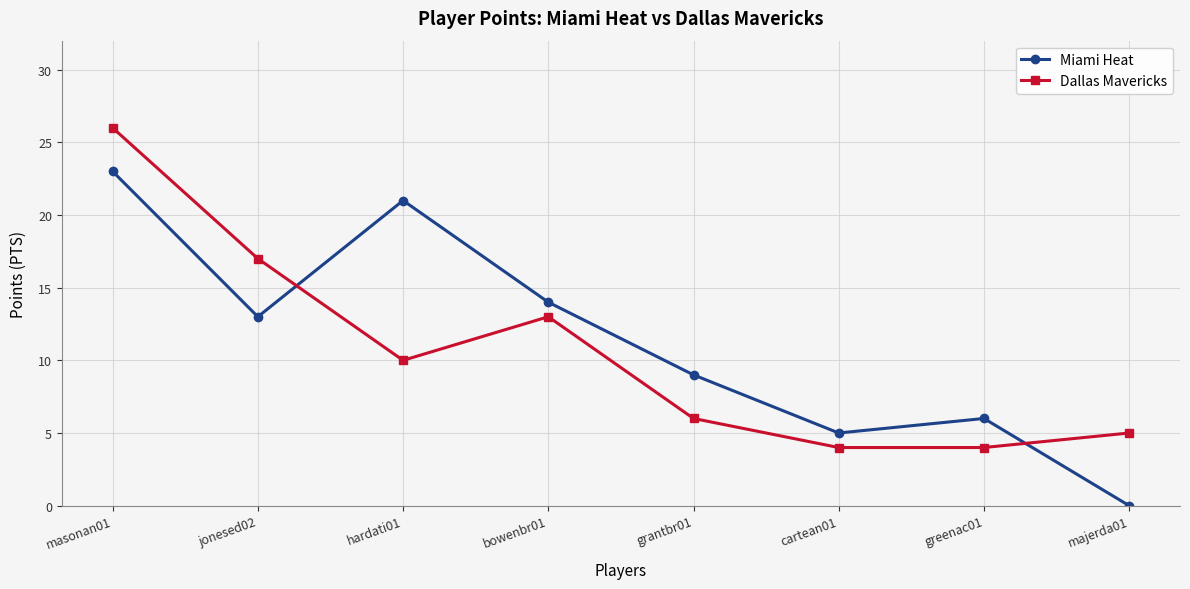

At which category is the sum across all series the highest?

masonan01